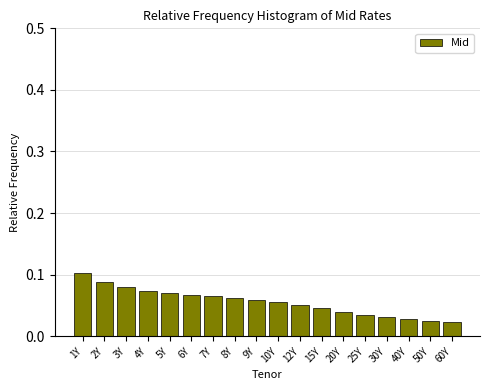

Which has a higher value, 8Y or 4Y?

4Y